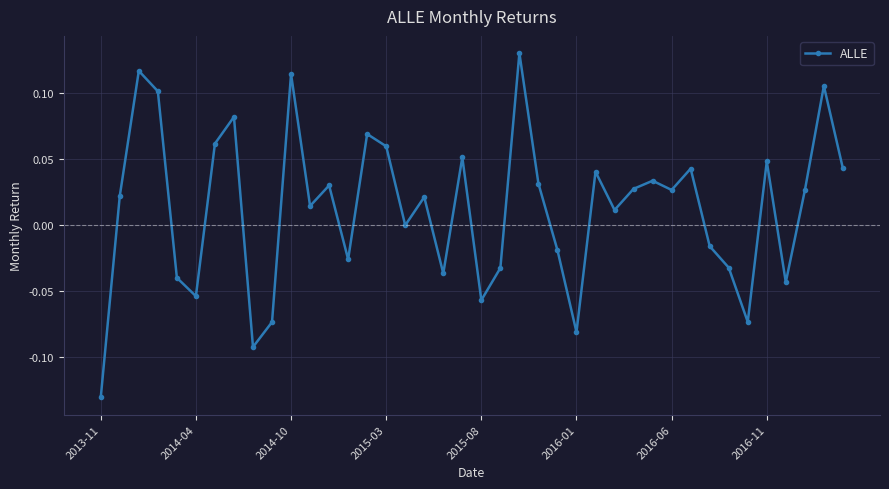

True or false: there are more than 1 points higher than both neighbors.

True